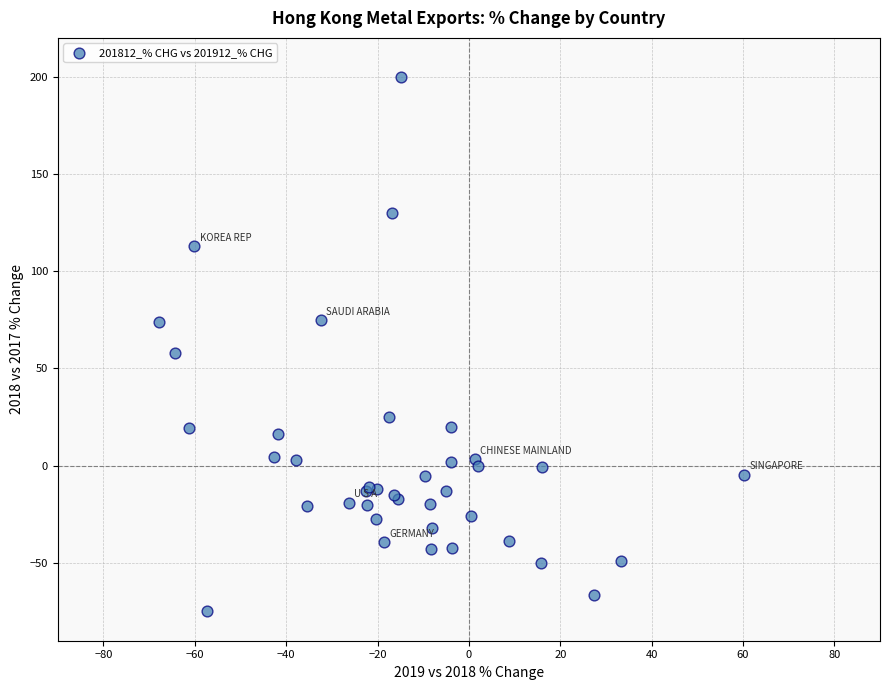

What Y value in the scatter plot is closest to 62?

58.1